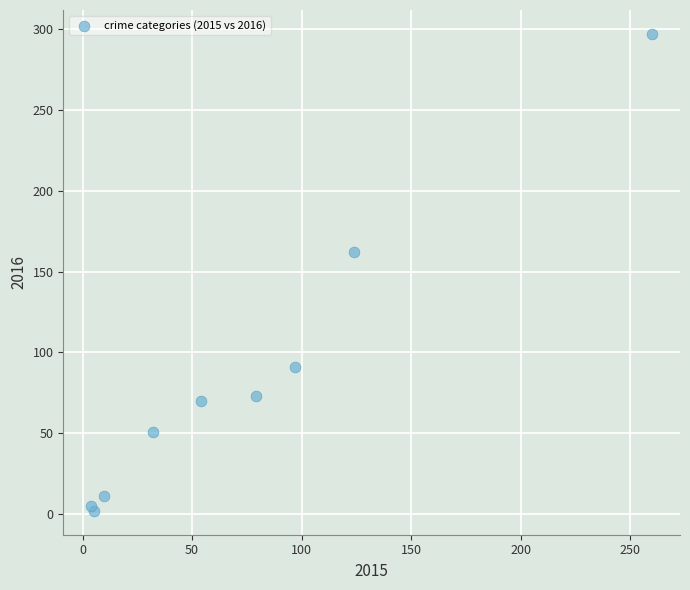

What Y value in the scatter plot is closest to 149?

162